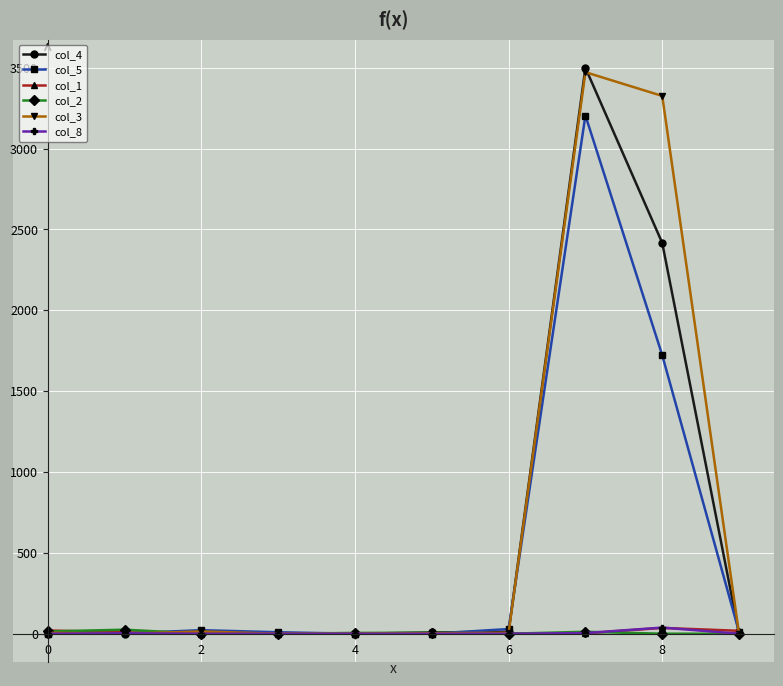

Which series has the largest range (max minus min)?

col_4